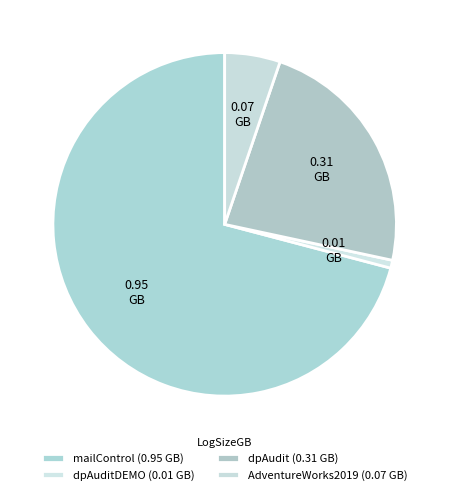

Which category has the biggest portion of the pie?

mailControl